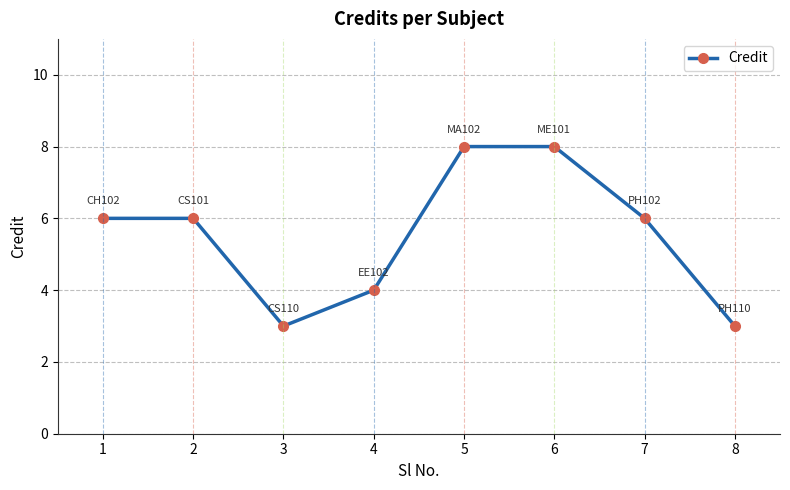

What is the greatest value displayed?

8